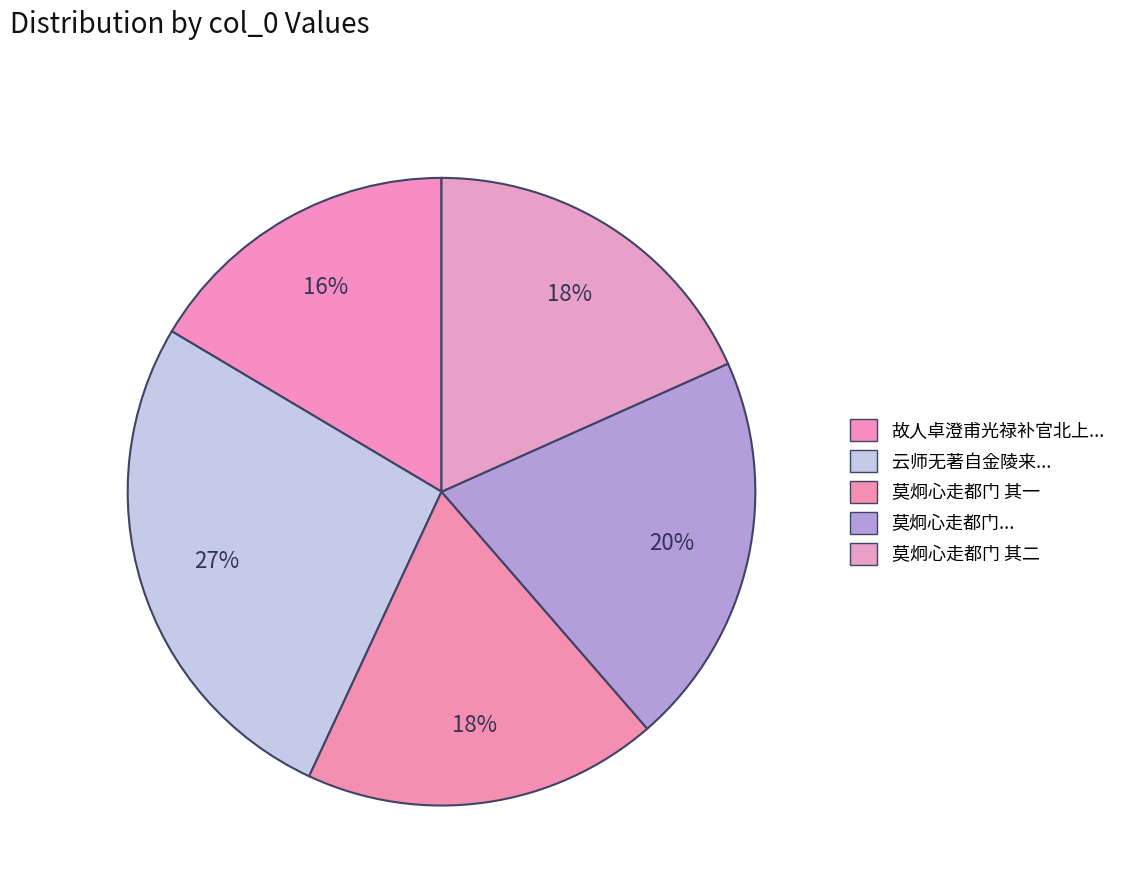

Count the number of slices in the pie.

5